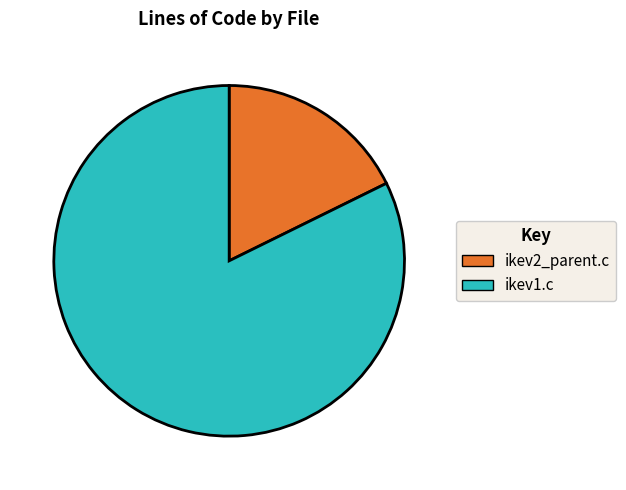

Is there a majority slice in this chart?

Yes